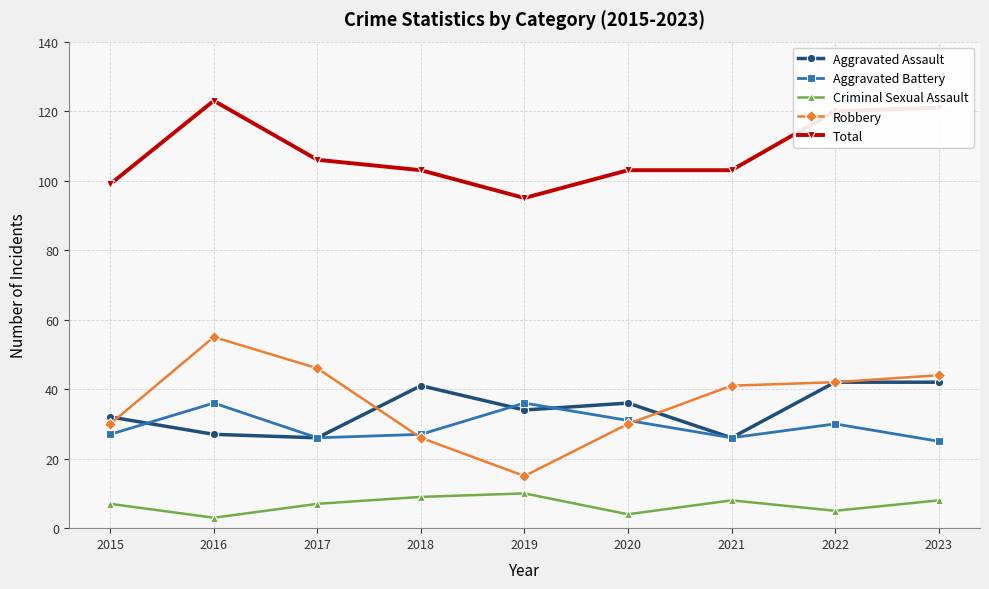

At how many categories does at least one series exceed 77?

9